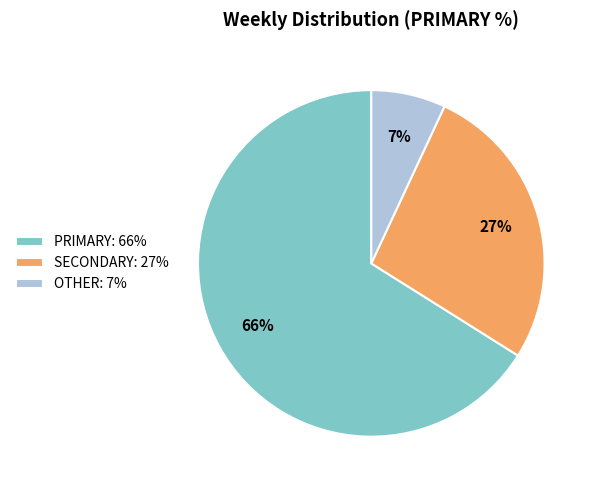

To the nearest percent, what is the difference between the SECONDARY: 27% and PRIMARY: 66% slice percentages?

39%